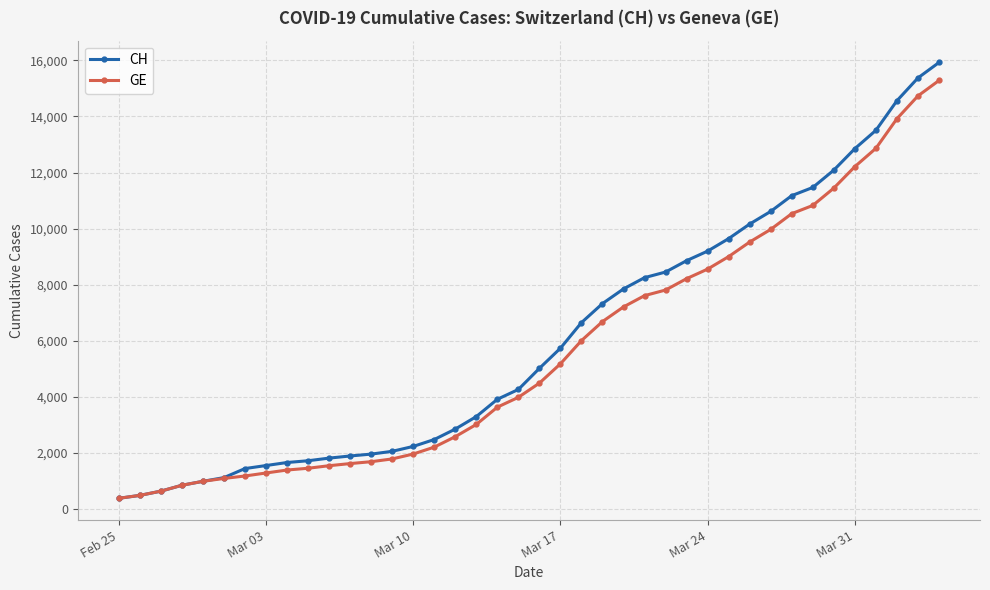

Which series has the widest spread of values?

CH